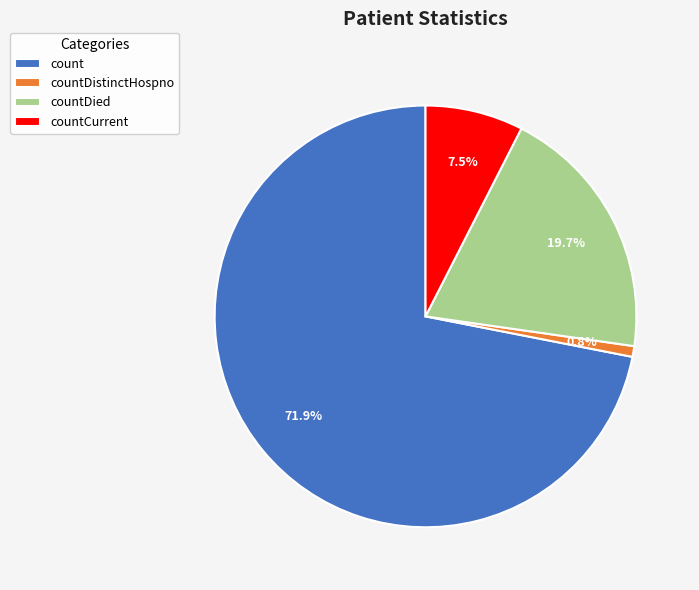

The countDistinctHospno slice represents 11% of the pie. True or false?

False